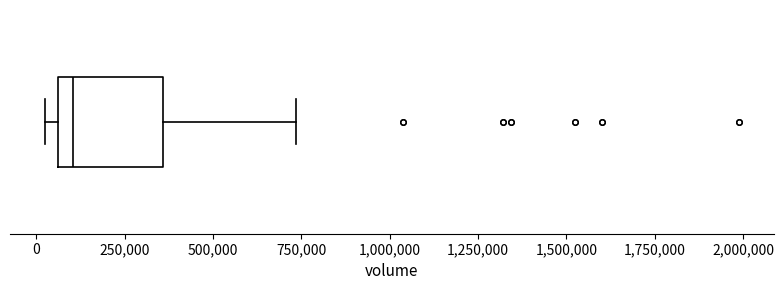

Transcribe this box plot: give where the median line is, the range the box spans, and where the two whiskers end, as read against the x-axis. The values are not printed on the chart, so give them approximately, as read against the axis.

median 100000, box 50000 to 350000, whiskers 0 to 750000